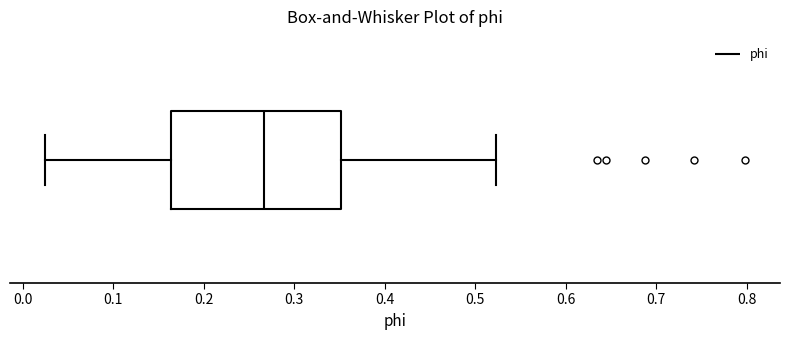

Where is the right edge of the box on the x-axis? The values are not printed on the chart, so give them approximately, as read against the axis.

0.35